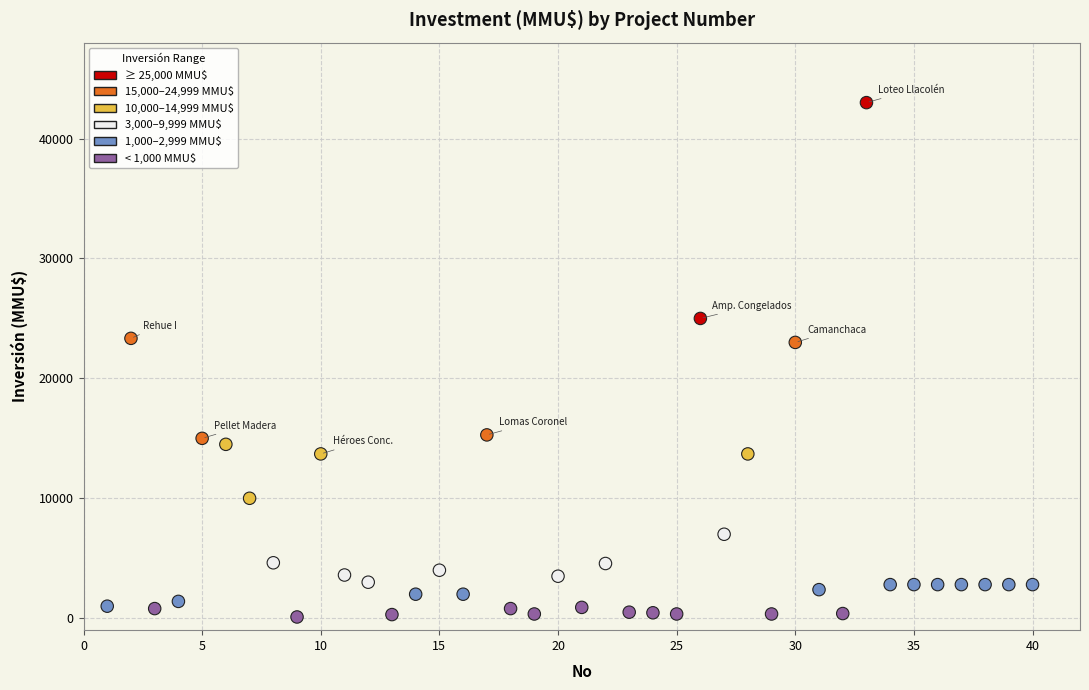

What is the range of Y values (max minus min)?

42900